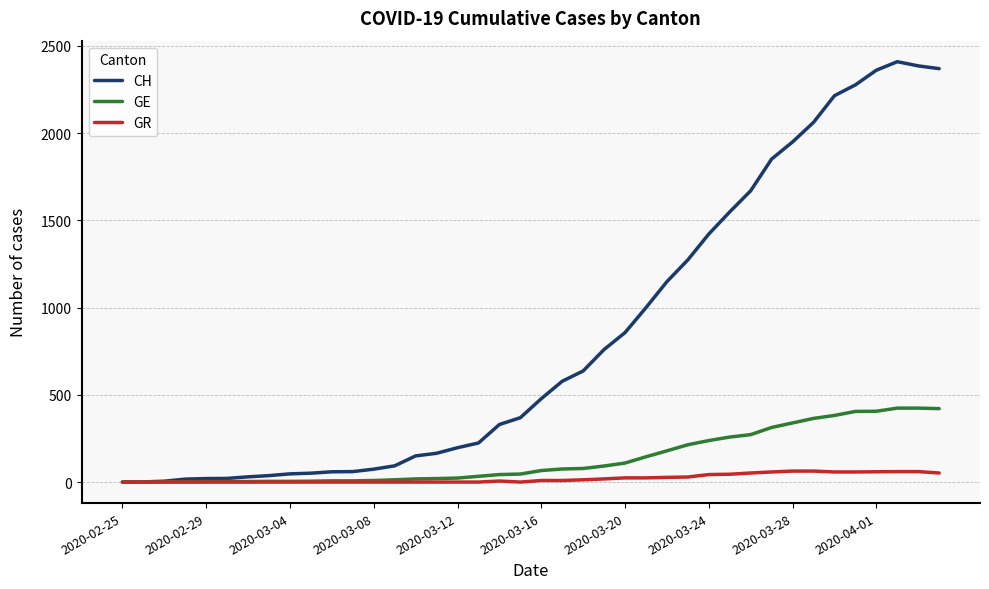

Which series has the largest range (max minus min)?

CH